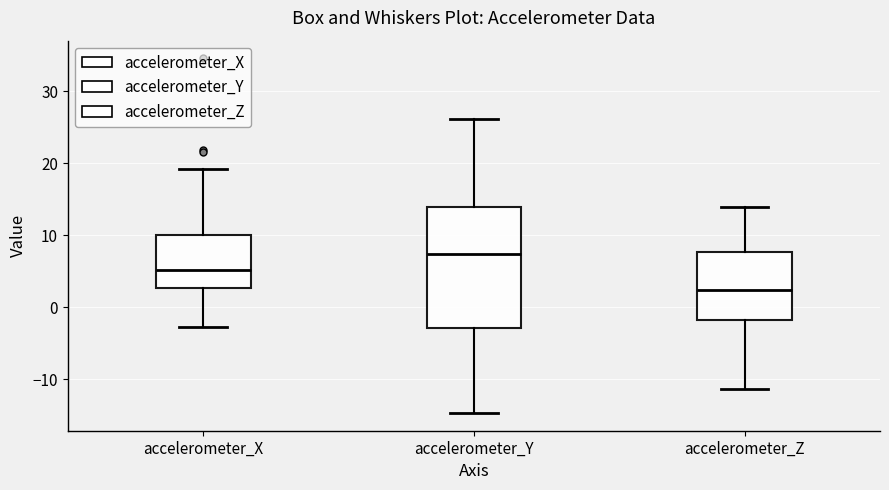

Reading left to right, transcribe this box plot: for each box, give where its median line is, the range the box spans, and where its two whiskers end, as read against the y-axis. The values are not printed on the chart, so give them approximately, as read against the axis.

accelerometer_X: median 5, box 3 to 10, whiskers -3 to 19
accelerometer_Y: median 7, box -3 to 14, whiskers -15 to 26
accelerometer_Z: median 2, box -2 to 8, whiskers -11 to 14